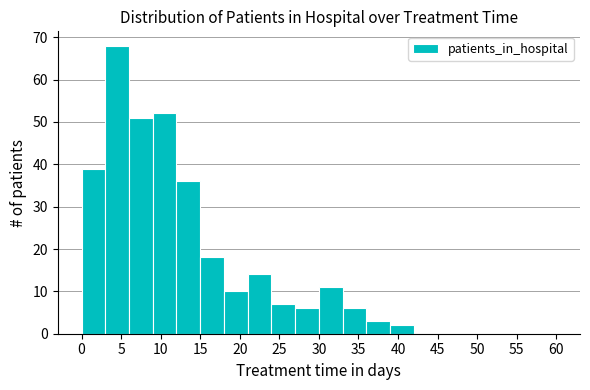

How tall is the bar that spans 21 to 24 on the x-axis? The values are not printed on the chart, so give them approximately, as read against the axis.

14